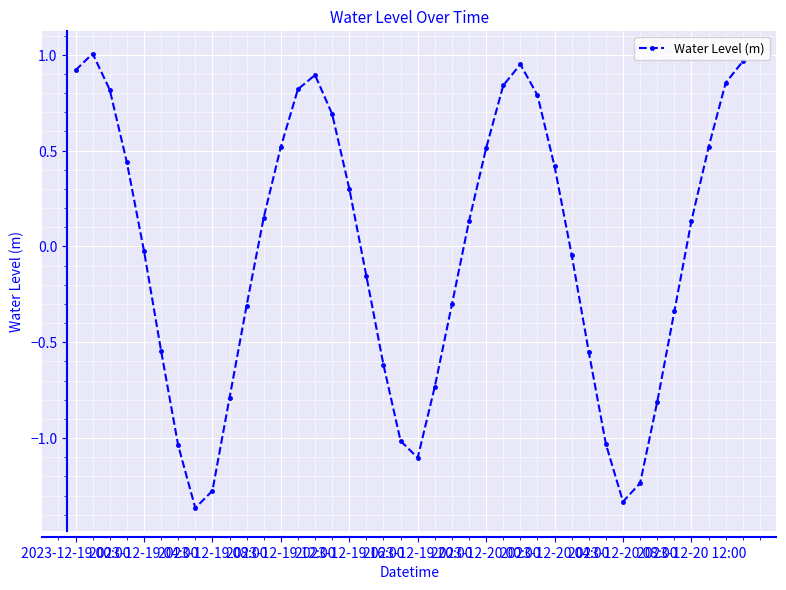

What is the difference between the second highest and minimum values?

2.3